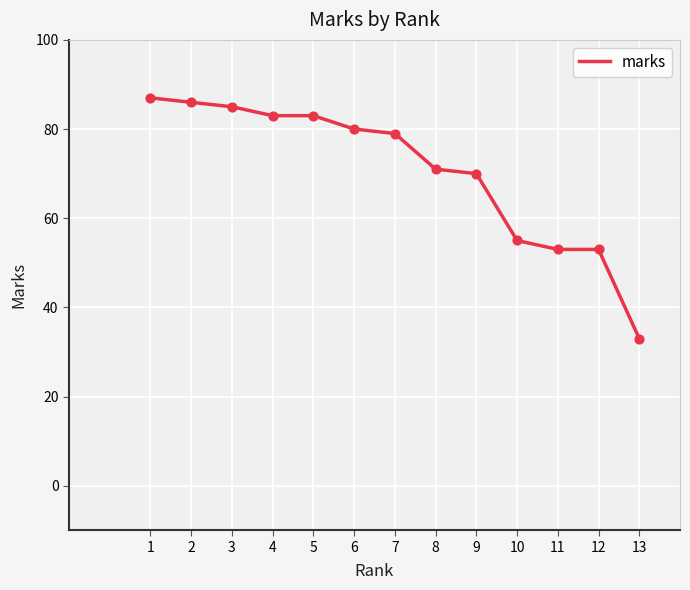

What is the change in value from 2 to 8?

-15